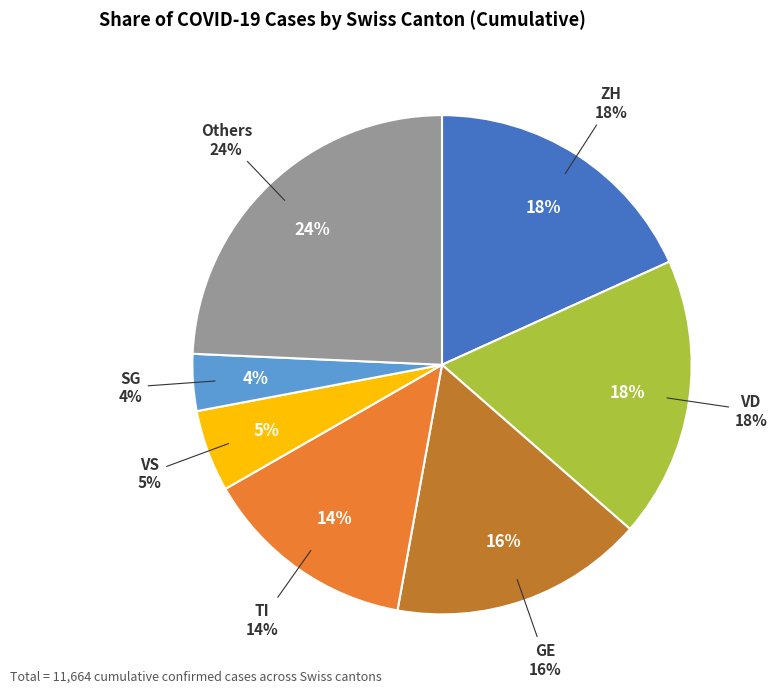

Does VD represent more than half of the total?

No